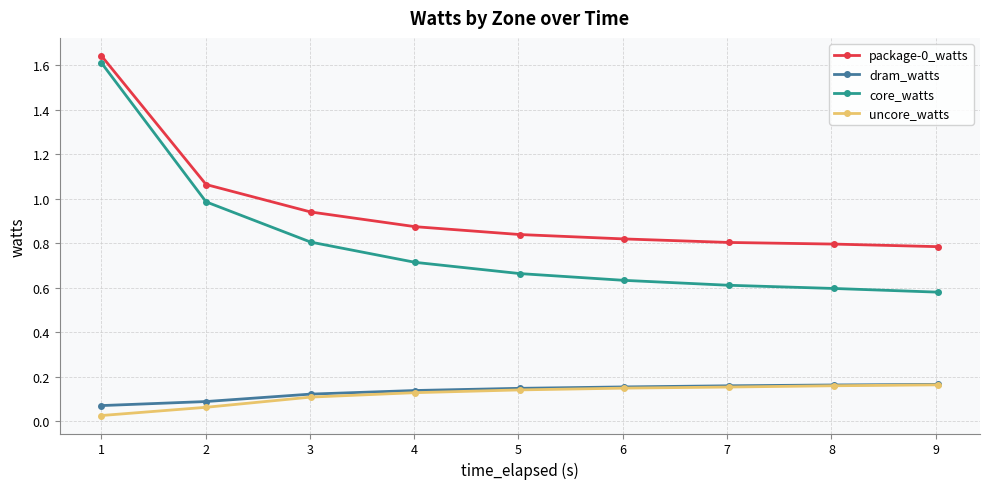

True or false: package-0_watts and dram_watts cross at least once.

False